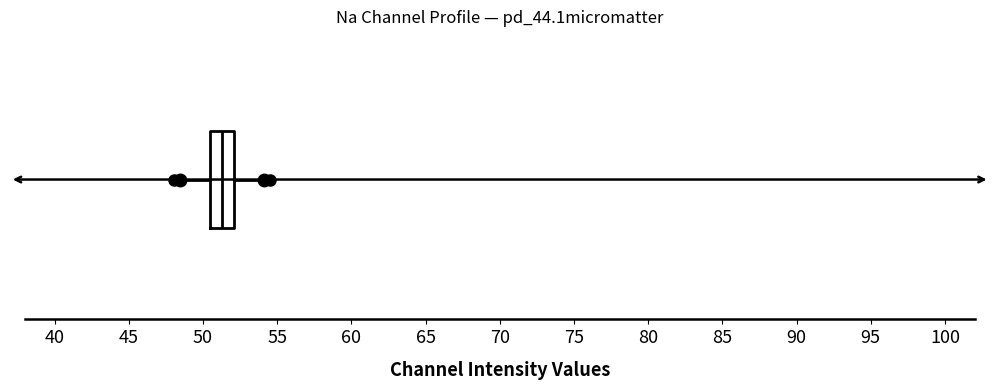

Transcribe this box plot: give where the median line is, the range the box spans, and where the two whiskers end, as read against the x-axis. The values are not printed on the chart, so give them approximately, as read against the axis.

median 51.5, box 50.5 to 52.0, whiskers 48.5 to 54.0